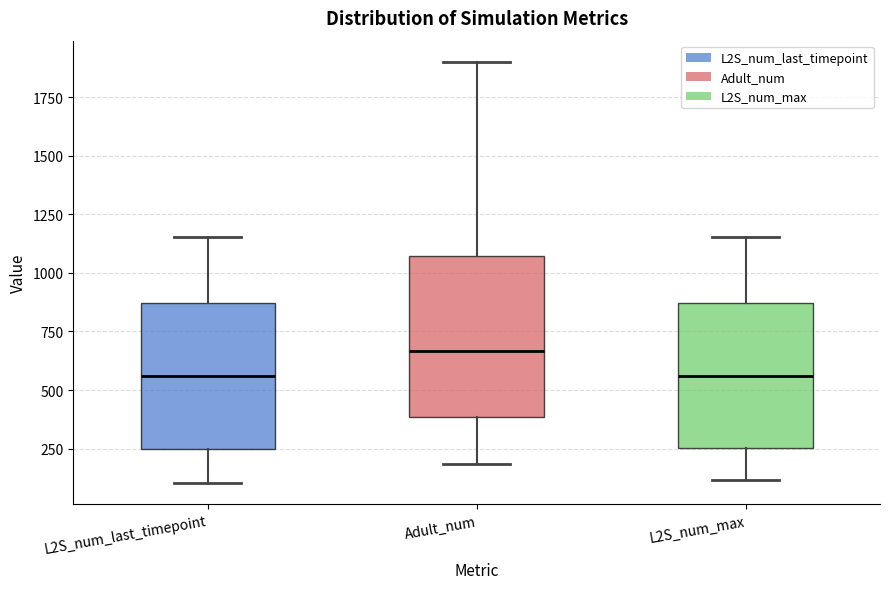

Reading left to right, read every box against the y-axis: the position of its median line, the range the box covers, and the ends of its whiskers. The values are not printed on the chart, so give them approximately, as read against the axis.

L2S_num_last_timepoint: median 550, box 250 to 850, whiskers 100 to 1150
Adult_num: median 650, box 400 to 1050, whiskers 200 to 1900
L2S_num_max: median 550, box 250 to 850, whiskers 100 to 1150